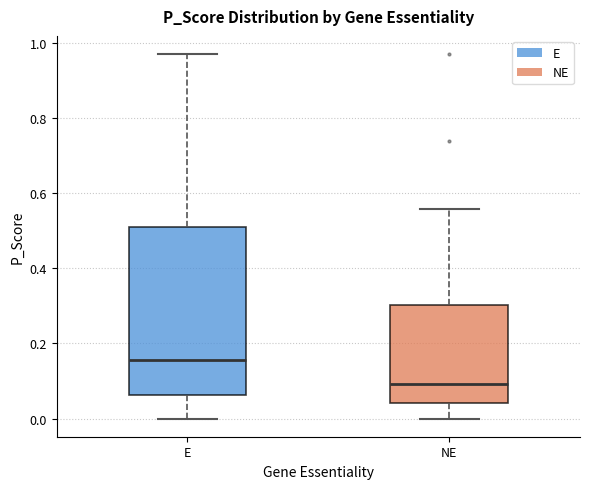

Which box is the tallest, from its lower edge to its upper edge?

E